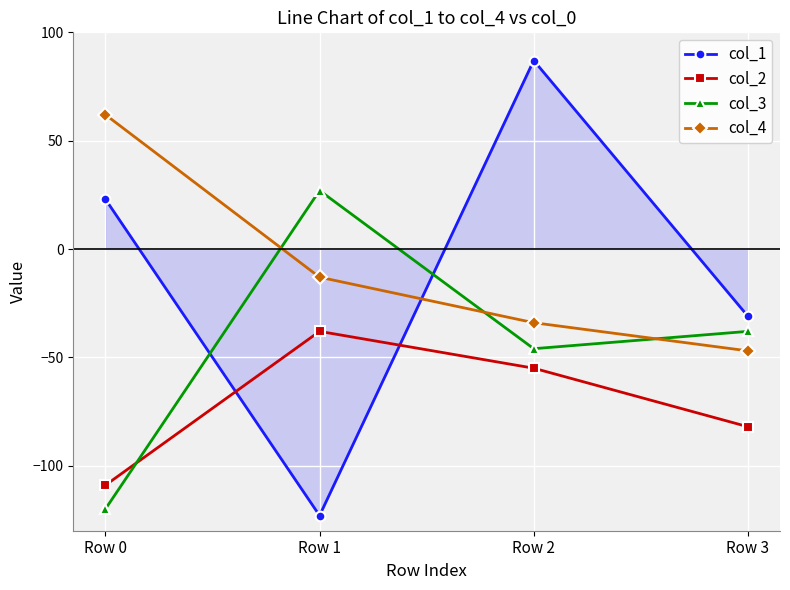

What is the total value across all series at Row 2?

-48